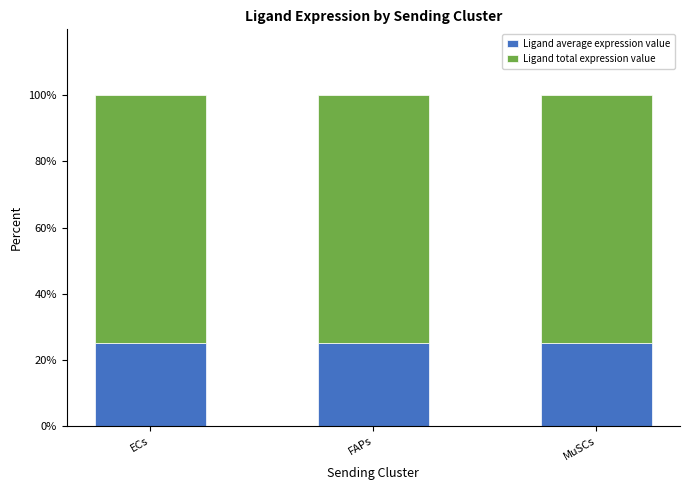

Is it true that Ligand average expression value equals 13.7 at MuSCs?

False